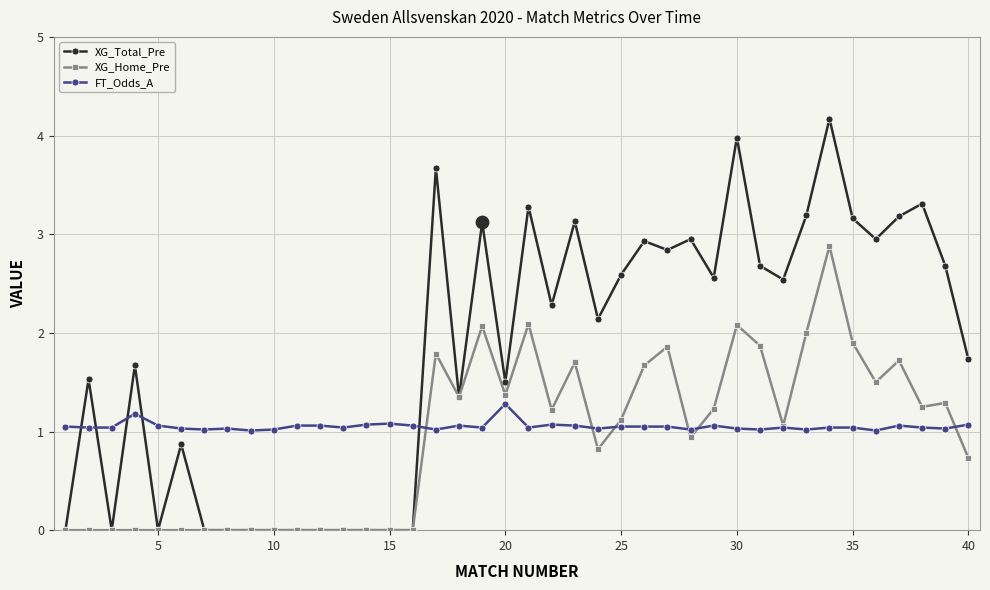

Which series has the largest range (max minus min)?

XG_Total_Pre